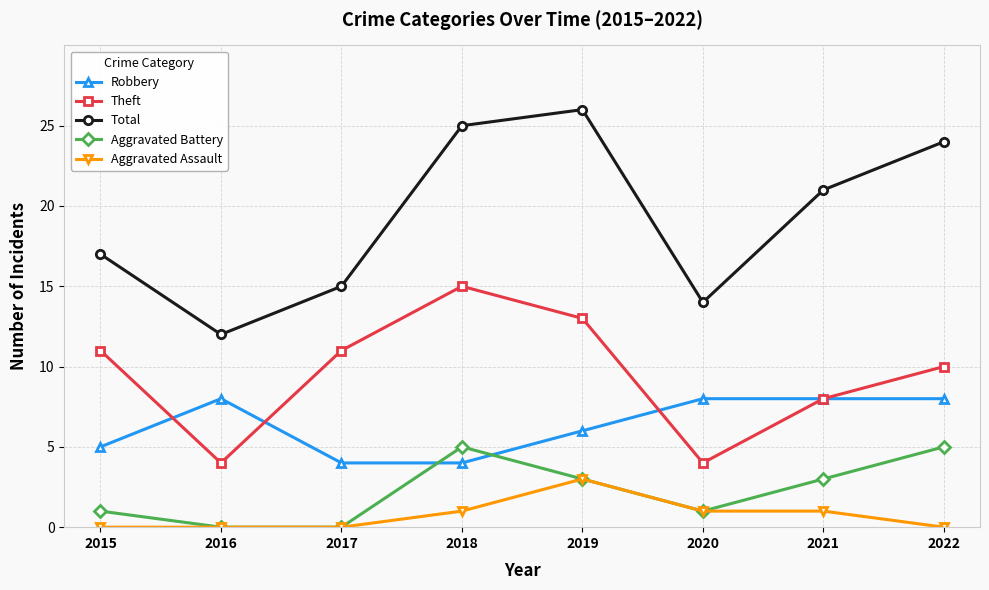

Reading left to right, extract all data points from this chart.

Robbery: 5	8	4	4	6	8	8	8
Theft: 11	4	11	15	13	4	8	10
Total: 17	12	15	25	26	14	21	24
Aggravated Battery: 1	0	0	5	3	1	3	5
Aggravated Assault: 0	0	0	1	3	1	1	0